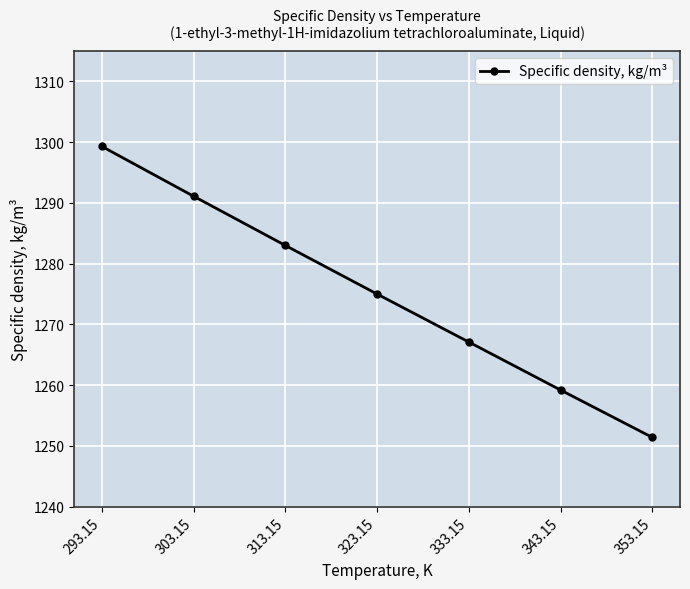

At which label does the data first exceed 1275?

293.15